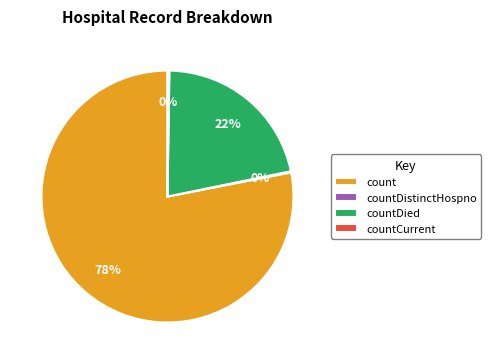

Which slice is the largest?

count